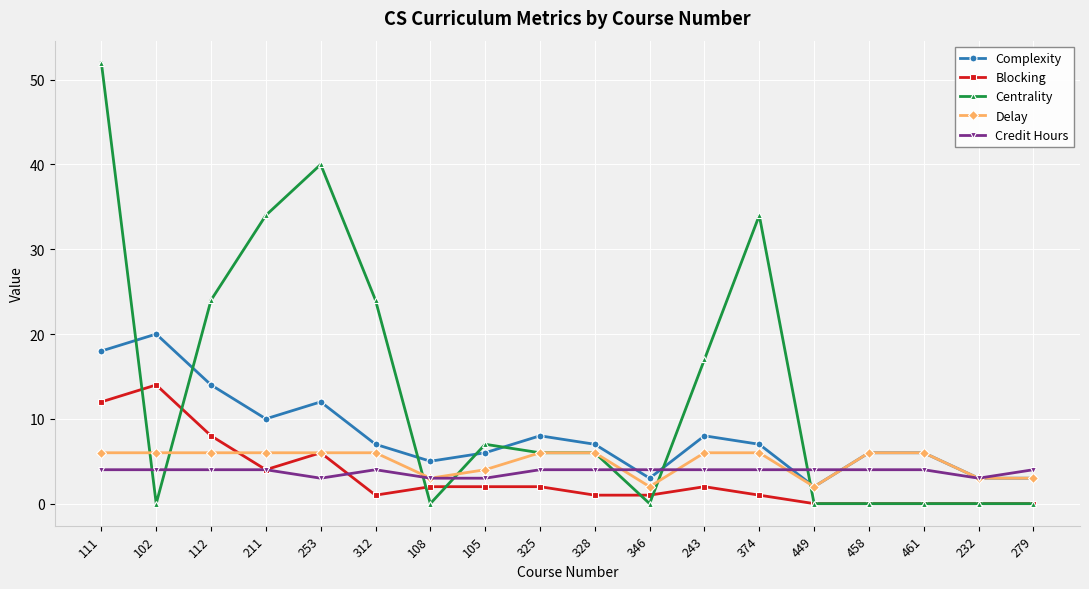

True or false: Blocking and Centrality cross at least once.

True